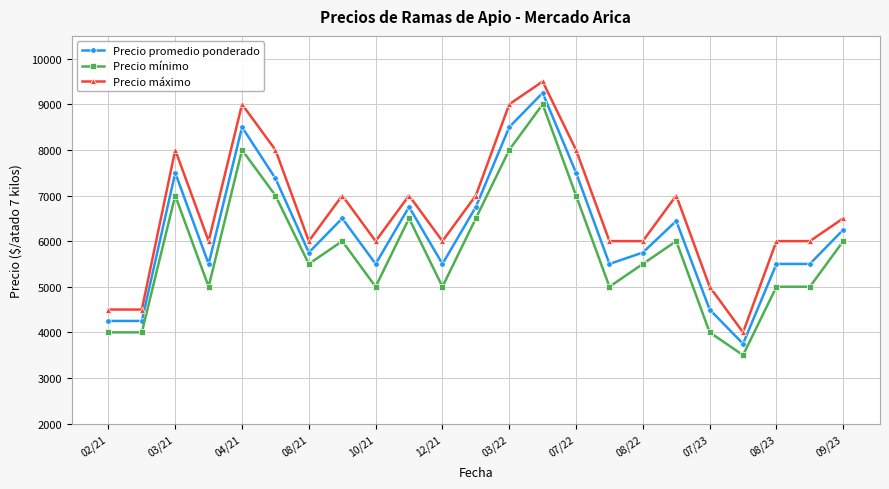

How many lines are shown in the chart?

3